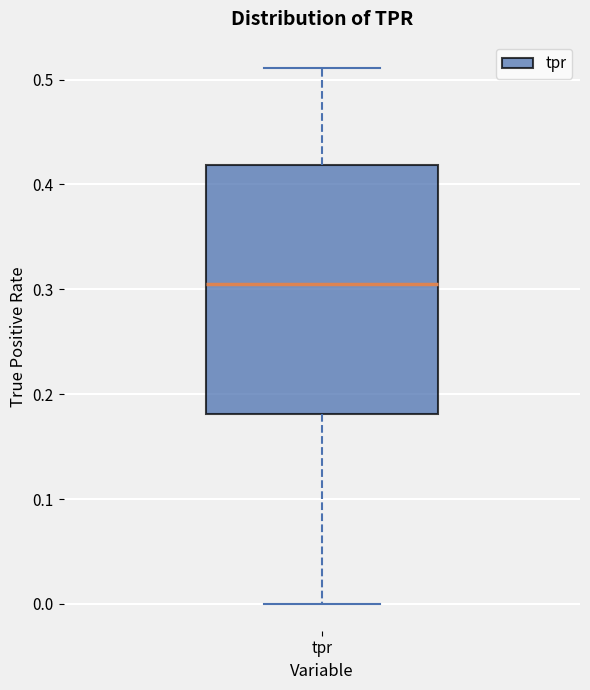

Transcribe this box plot: give where the median line is, the range the box spans, and where the two whiskers end, as read against the y-axis. The values are not printed on the chart, so give them approximately, as read against the axis.

median 0.30, box 0.18 to 0.42, whiskers 0.00 to 0.51